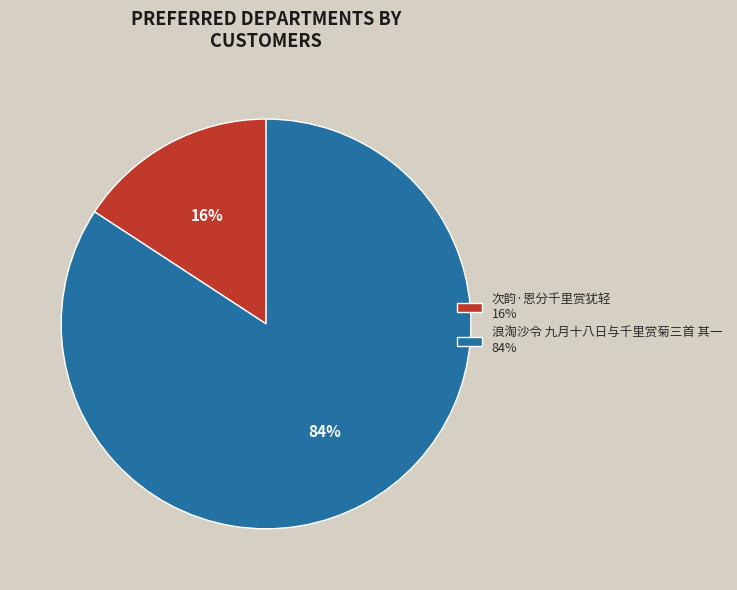

Which slice represents more than half of the pie?

浪淘沙令 九月十八日与千里赏菊三首 其一